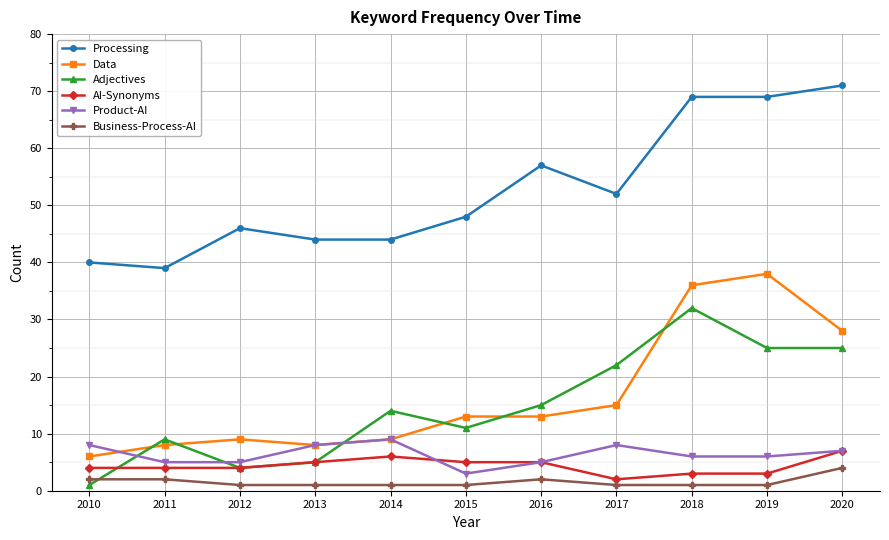

Which category has the highest value in the Processing series?

2020